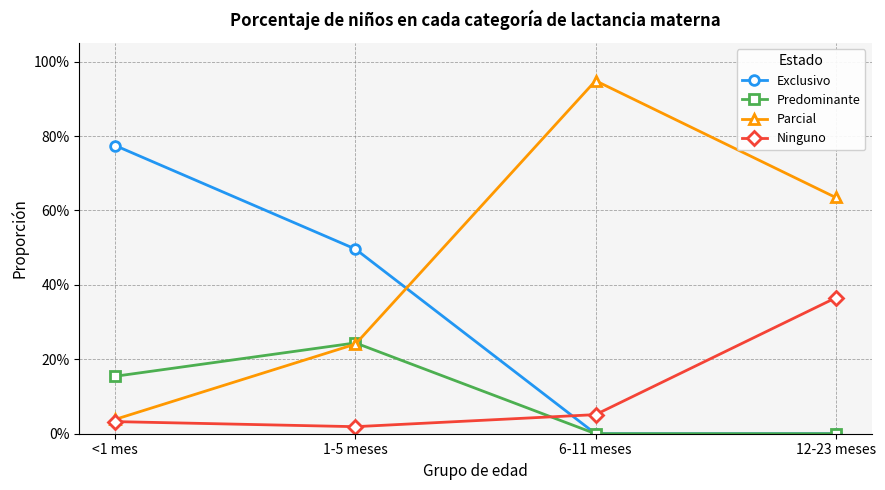

What are all the series names shown in the legend?

Exclusivo, Predominante, Parcial, Ninguno